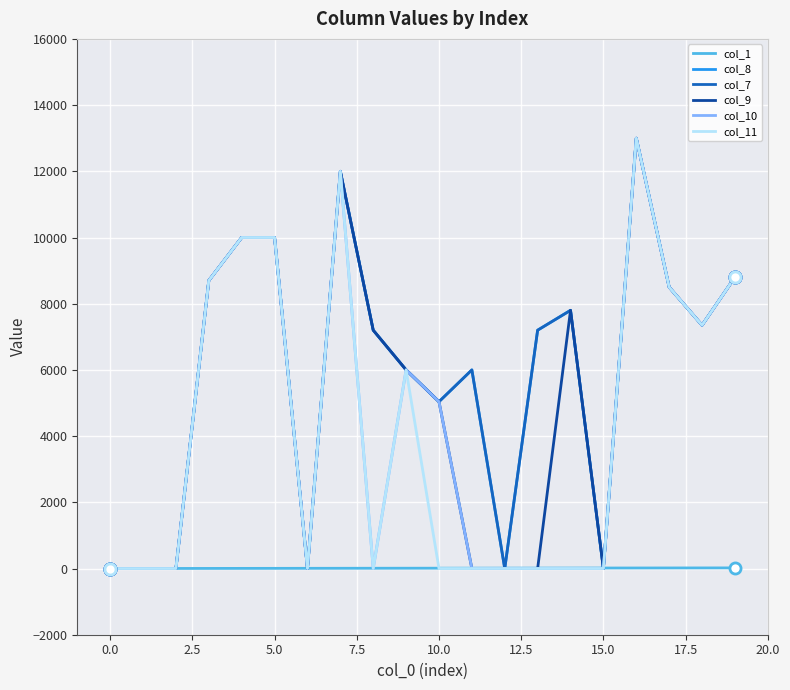

Does the chart display data point markers on the line(s)?

No